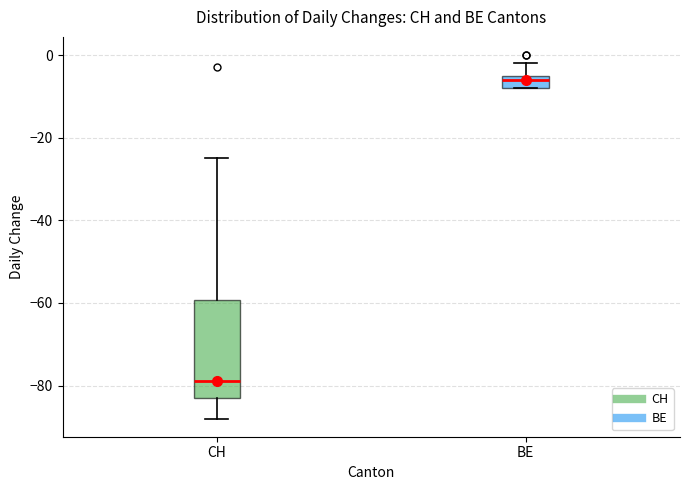

Which box's median line is the lowest?

CH